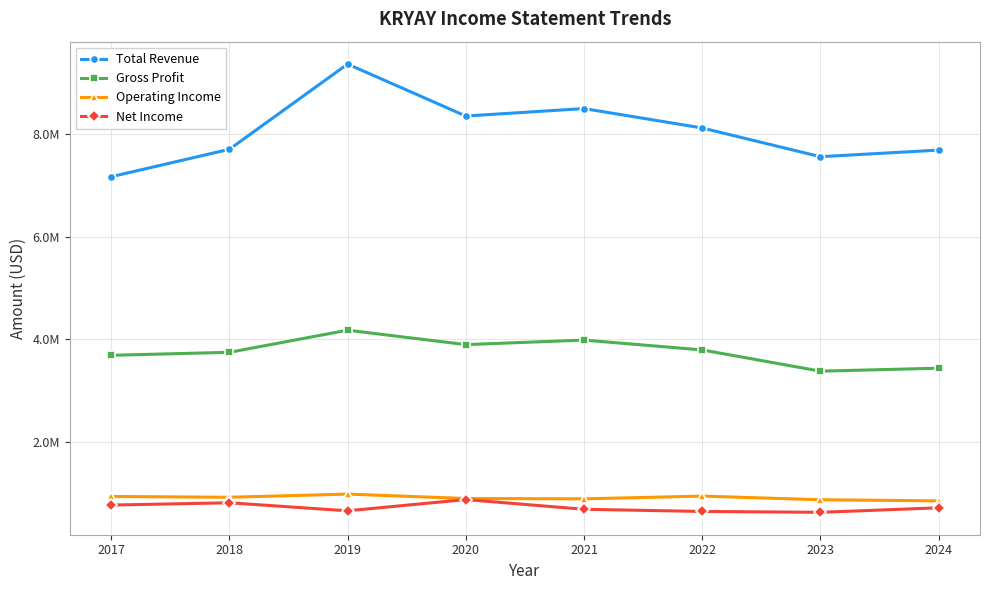

What are all the series names shown in the legend?

Total Revenue, Gross Profit, Operating Income, Net Income